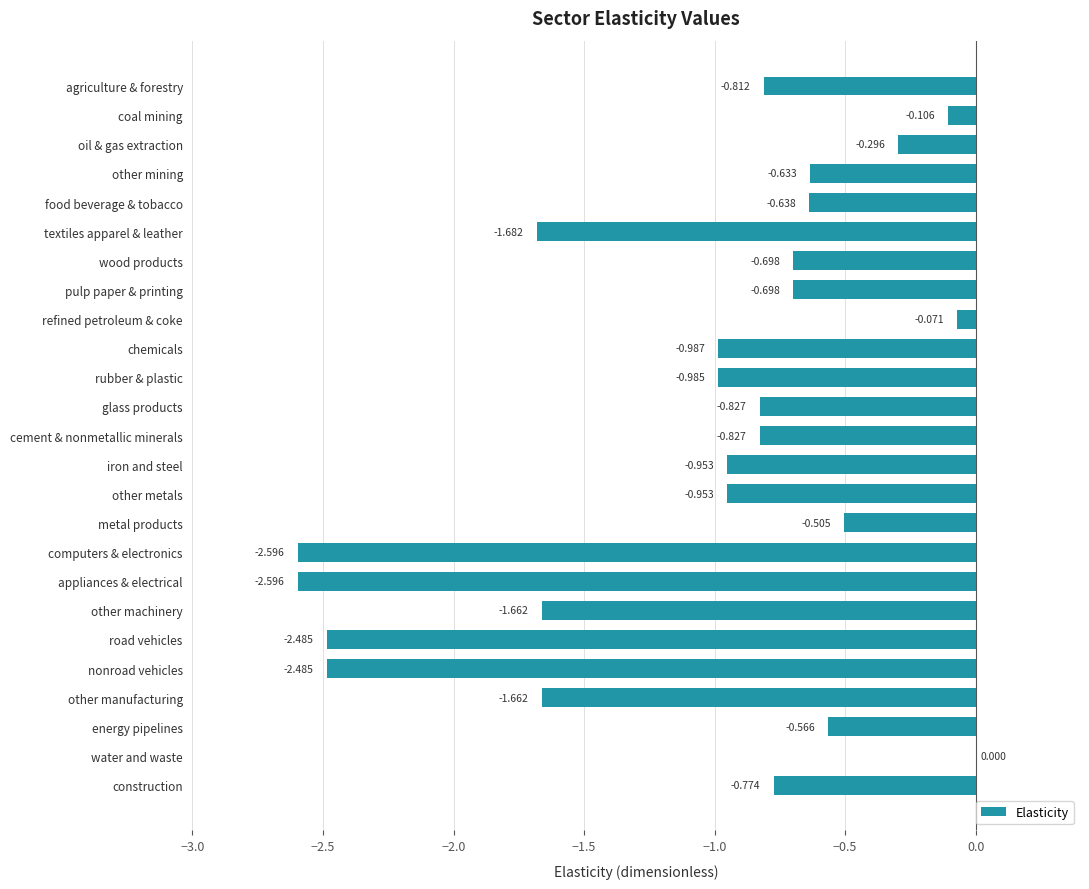

Where is the data nearest to the value -1?

chemicals